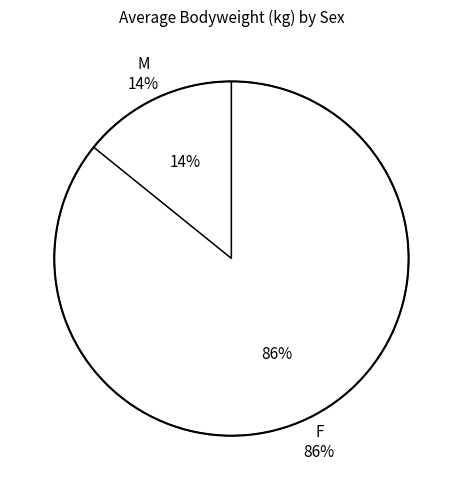

Is it true that 3 is 2% of the pie?

True